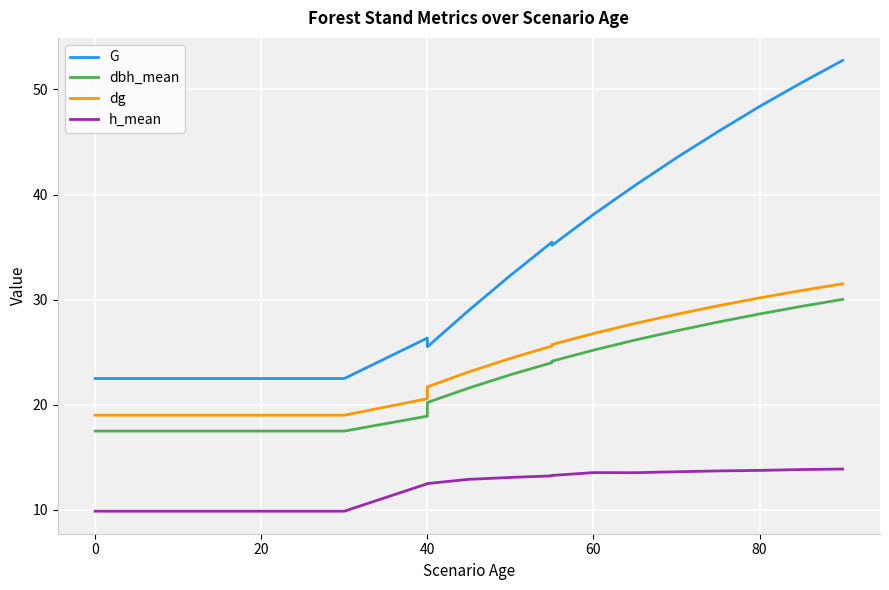

Reading right to left, list all the values displayed in this chart.

G: 52.8	50.6	48.4	46.0	43.5	40.9	38.1	35.2	35.5	32.3	29.0	25.5	26.4	22.5	22.5	22.5	22.5	22.5	22.5	22.5	22.5	22.5	22.5	22.5
dbh_mean: 30.0	29.4	28.6	27.9	27.0	26.2	25.2	24.1	24.0	22.9	21.6	20.2	18.9	17.5	17.5	17.5	17.5	17.5	17.5	17.5	17.5	17.5	17.5	17.5
dg: 31.5	30.9	30.2	29.4	28.6	27.7	26.8	25.7	25.6	24.4	23.1	21.7	20.6	19.0	19.0	19.0	19.0	19.0	19.0	19.0	19.0	19.0	19.0	19.0
h_mean: 13.9	13.8	13.8	13.7	13.6	13.5	13.6	13.3	13.2	13.1	12.9	12.5	12.5	9.9	9.9	9.9	9.9	9.9	9.9	9.9	9.9	9.9	9.9	9.9